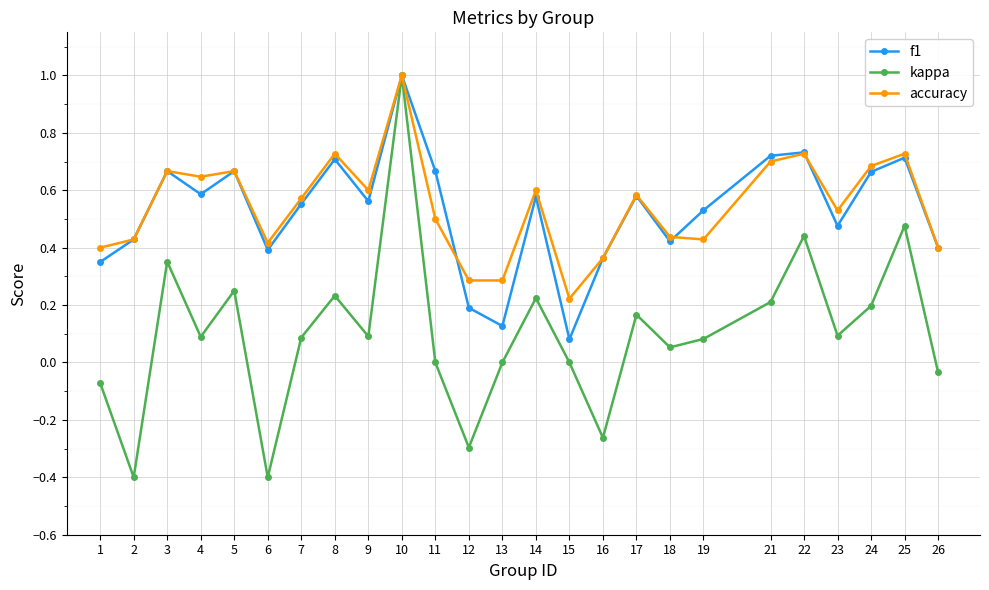

The accuracy series shows 0.8 at 17. True or false?

False